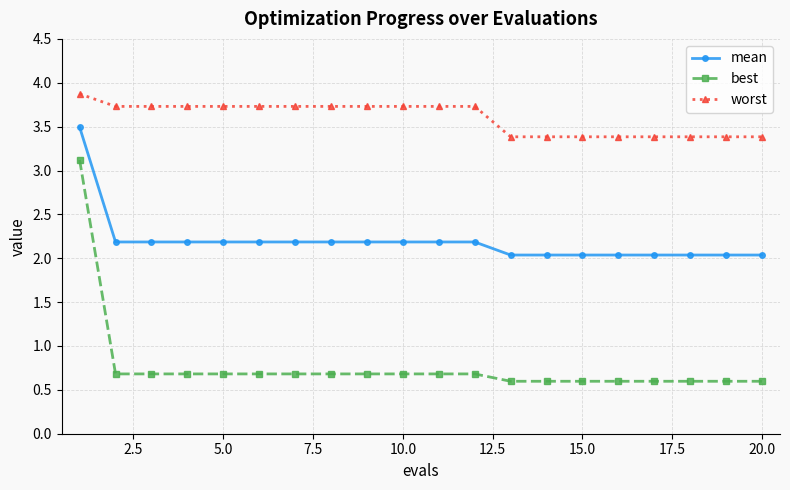

What is the smallest value displayed?

0.6